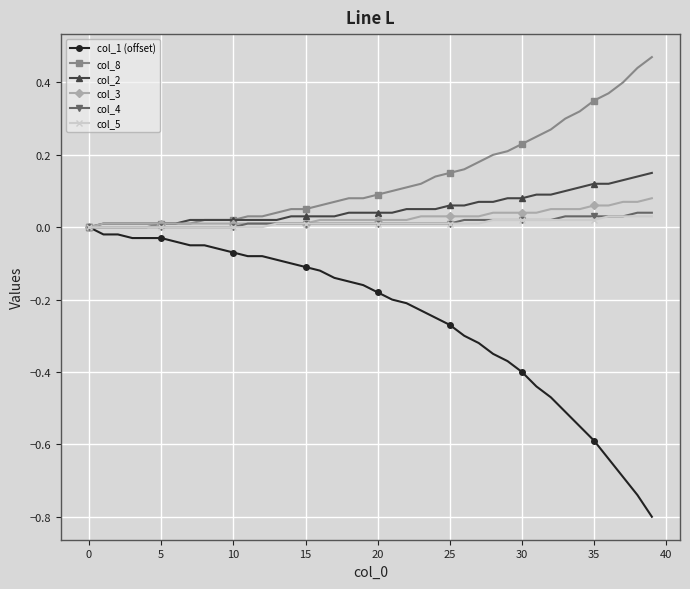

Which series has the largest total across all categories?

col_8